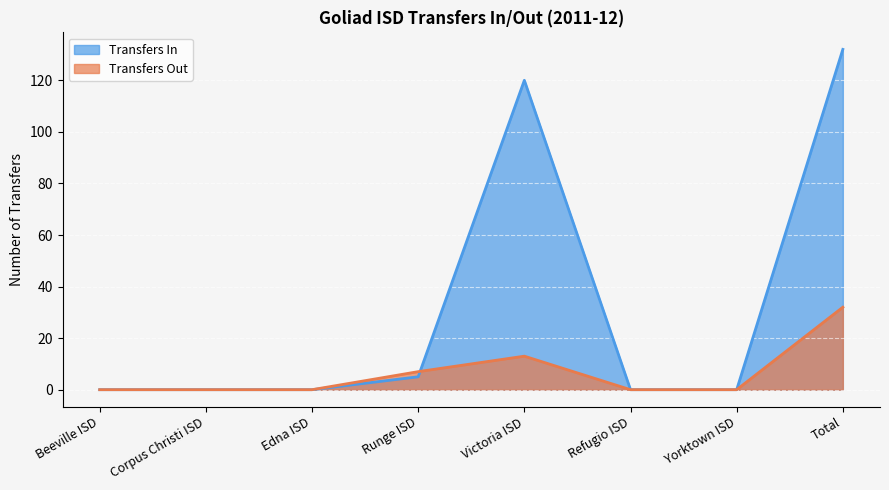

At how many categories does at least one series exceed 94?

2